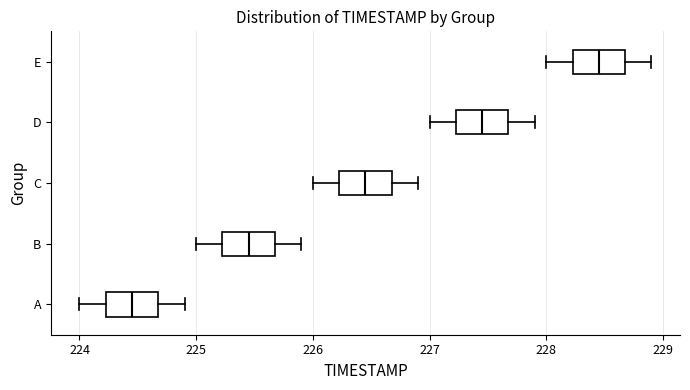

Reading bottom to top, transcribe this box plot: for each box, give where its median line is, the range the box spans, and where its two whiskers end, as read against the x-axis. The values are not printed on the chart, so give them approximately, as read against the axis.

A: median 224.5, box 224.2 to 224.7, whiskers 224.0 to 224.9
B: median 225.5, box 225.2 to 225.7, whiskers 225.0 to 225.9
C: median 226.5, box 226.2 to 226.7, whiskers 226.0 to 226.9
D: median 227.5, box 227.2 to 227.7, whiskers 227.0 to 227.9
E: median 228.5, box 228.2 to 228.7, whiskers 228.0 to 228.9